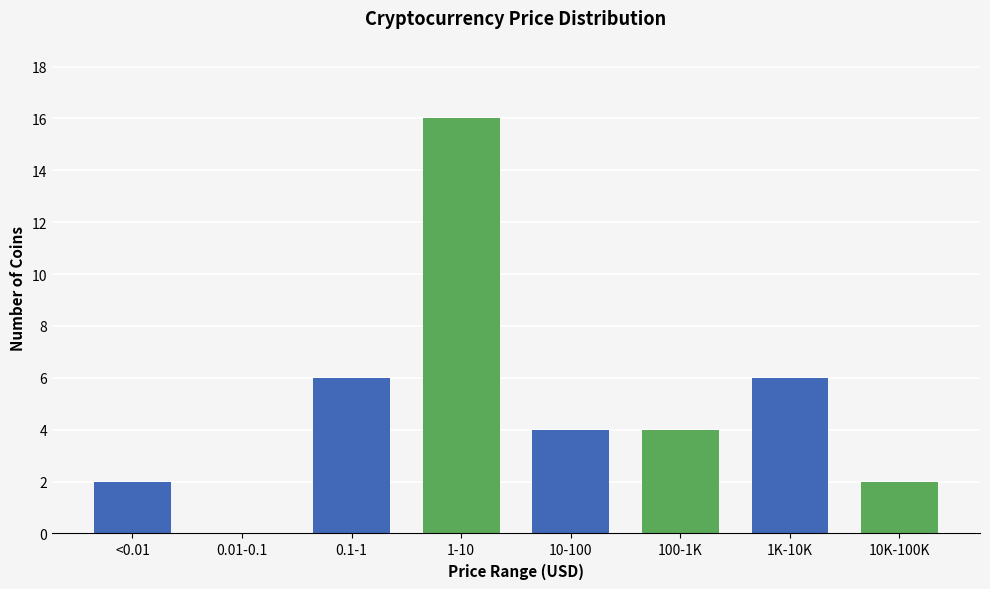

What is the sum of the values at 1-10 and 10-100?

20